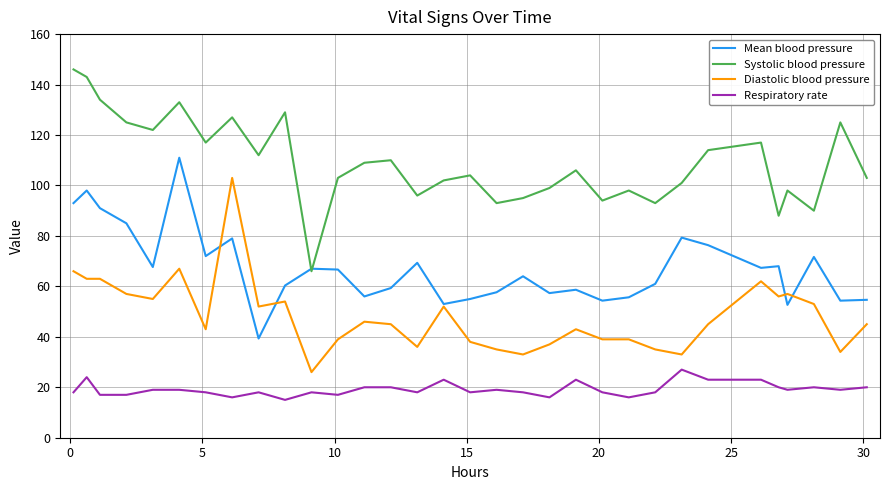

At how many categories does at least one series exceed 141?

2